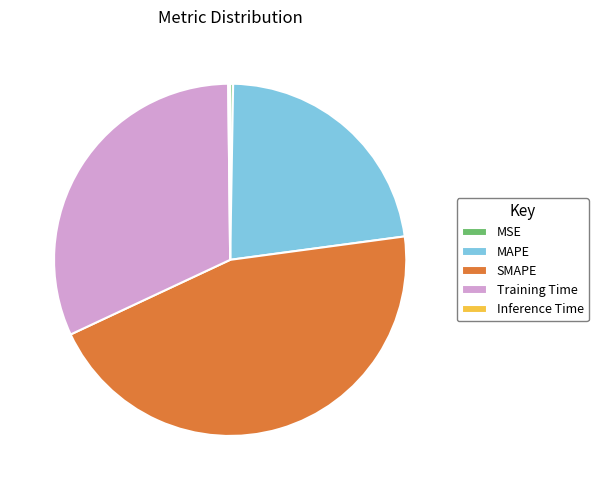

Is the sum of SMAPE and Training Time greater than half?

Yes